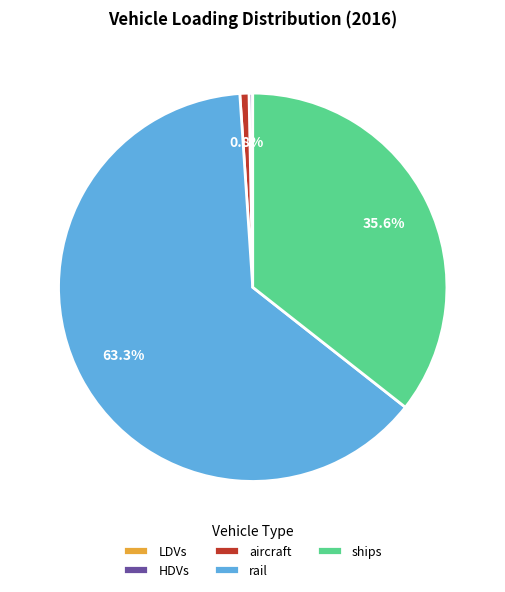

What is the ratio of the value at rail to the value at ships?

1.8